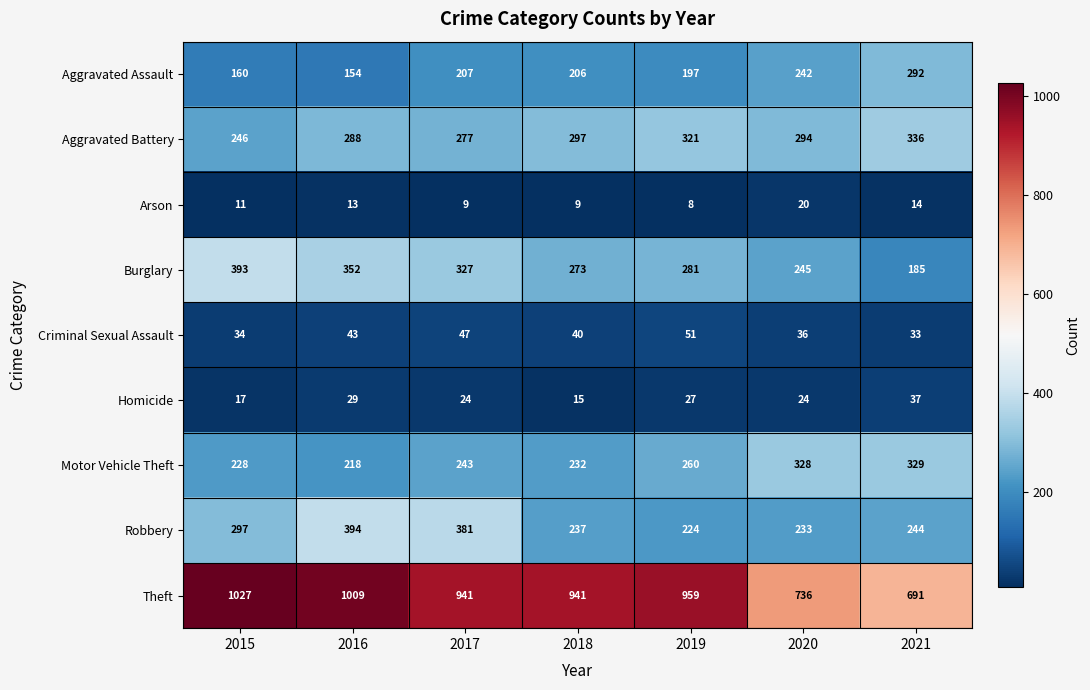

What is the difference between the maximum and minimum values in the Robbery series?

170